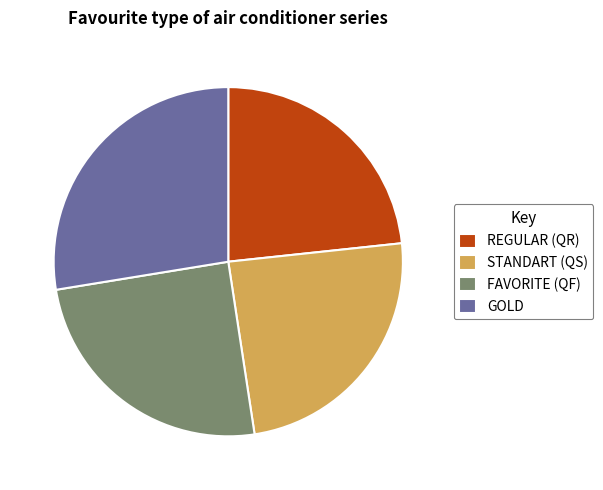

What is the ratio of the value at REGULAR (QR) to the value at FAVORITE (QF)?

0.9